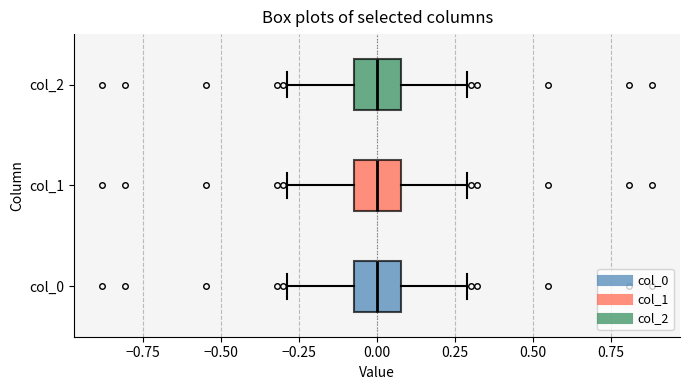

Where is the left edge of the box for col_2 on the x-axis? The values are not printed on the chart, so give them approximately, as read against the axis.

-0.05